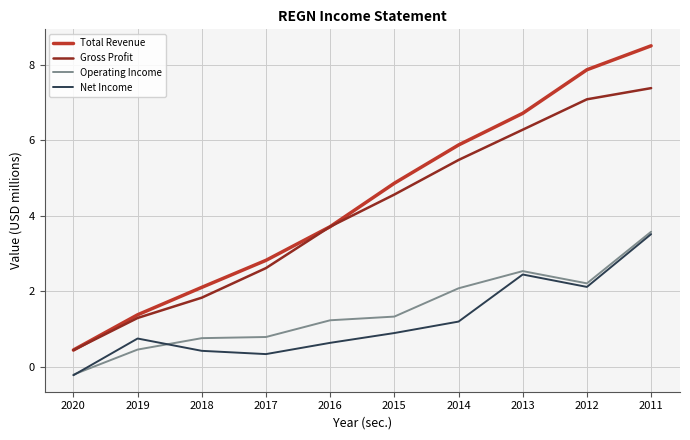

What is the sum of the Gross Profit values at 2015 and 2017?

7.2